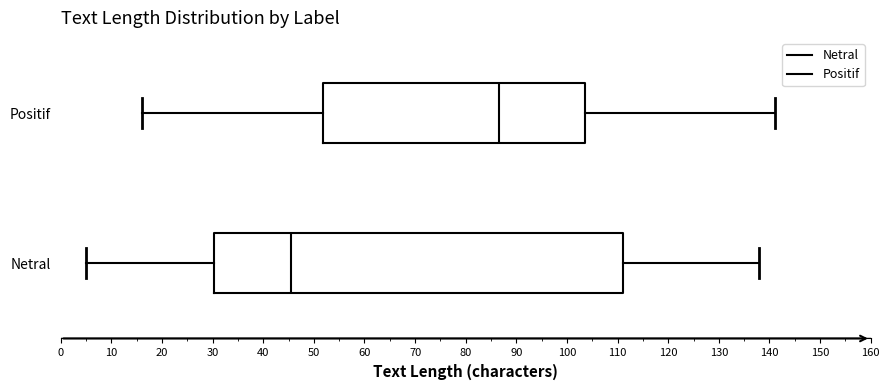

Which box has the furthest to the right median line?

Positif